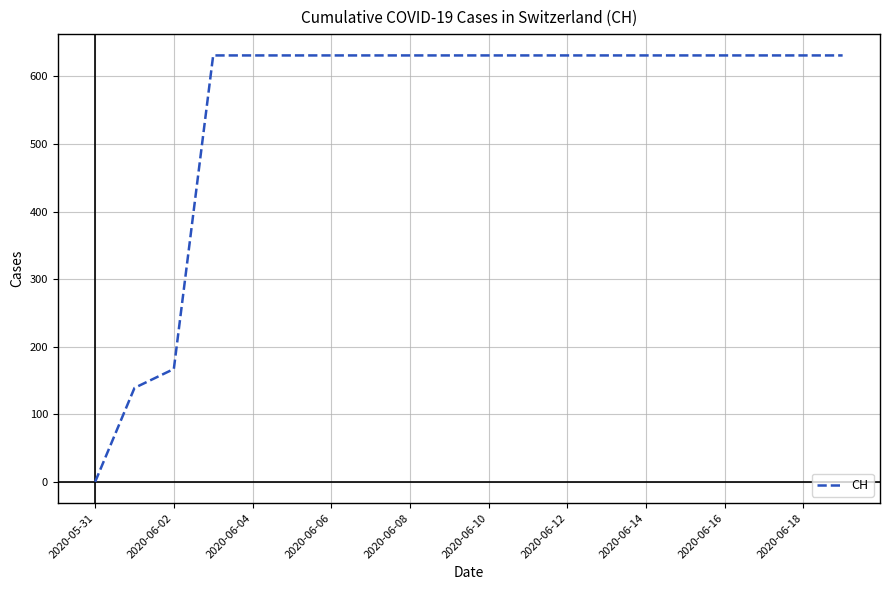

What is the greatest value displayed?

631